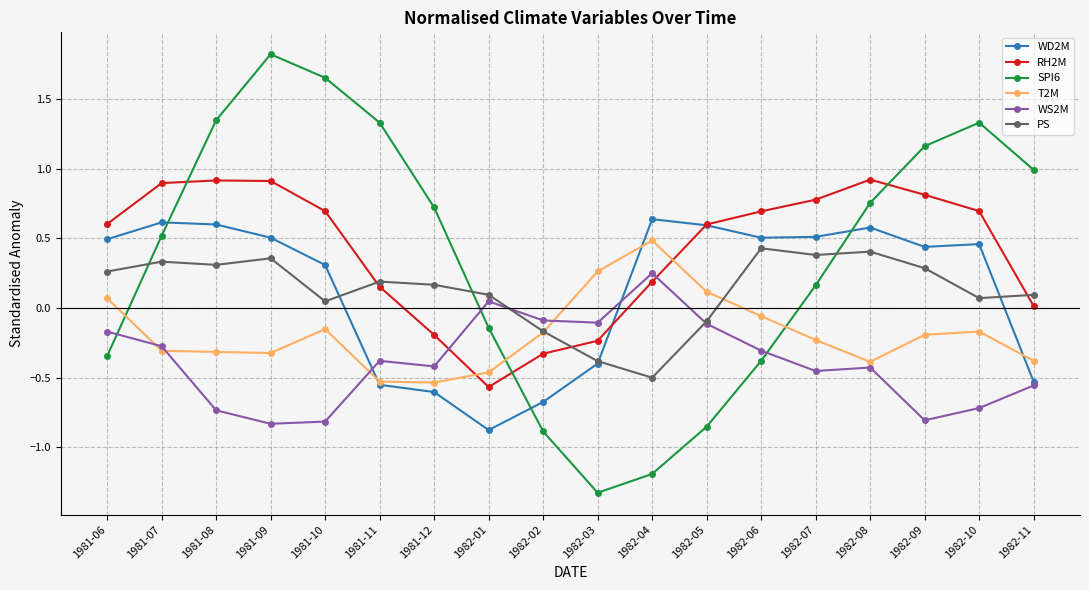

What is the label of the 15th point from the right?

1981-09